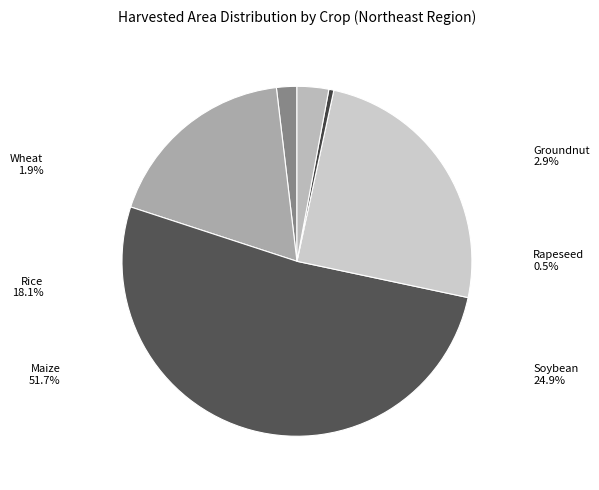

To the nearest percent, what is the combined percentage of Rapeseed and Soybean?

25%